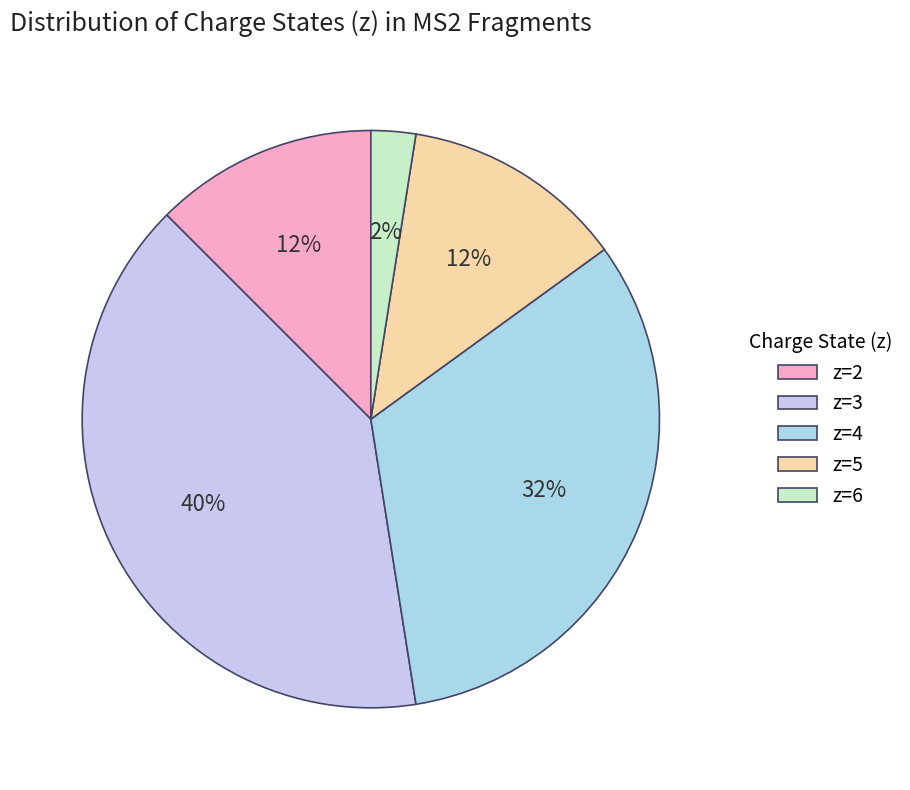

Approximately how many times larger is the value at z=2 compared to z=4?

0.4